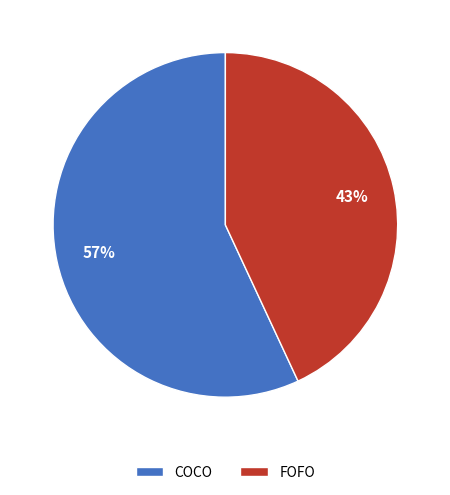

Which slice is the smallest?

FOFO